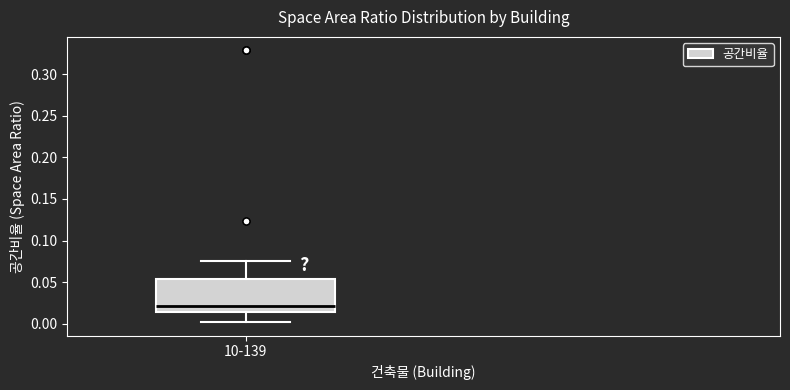

Where is the upper edge of the box for 10-139 on the y-axis? The values are not printed on the chart, so give them approximately, as read against the axis.

0.055